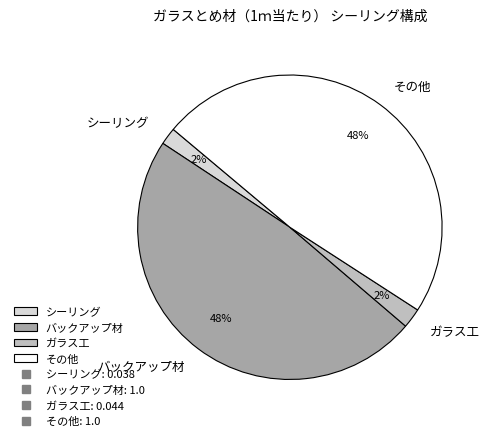

To the nearest percent, what is the difference between the ガラス工 and その他 slice percentages?

46%